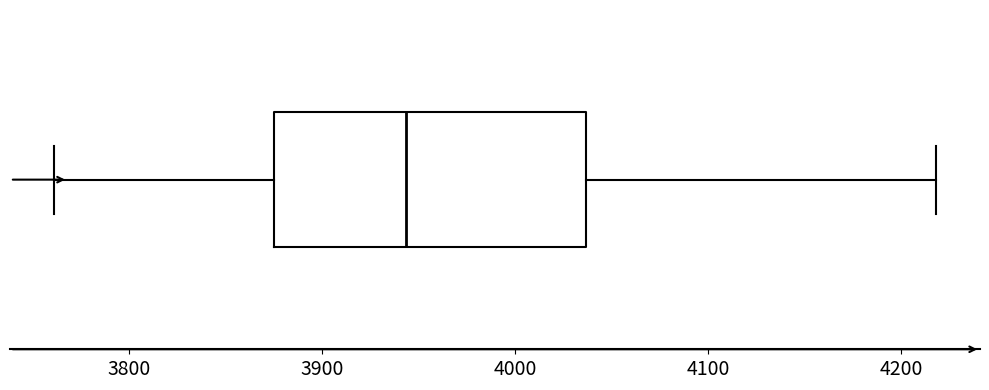

Where does the right whisker of the box end on the x-axis? The values are not printed on the chart, so give them approximately, as read against the axis.

4220